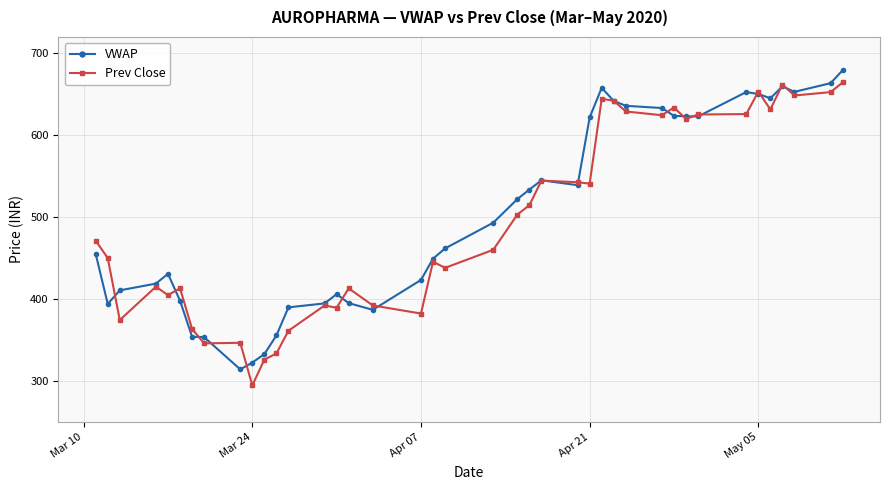

True or false: Prev Close has more than 2 points higher than both neighbors.

True